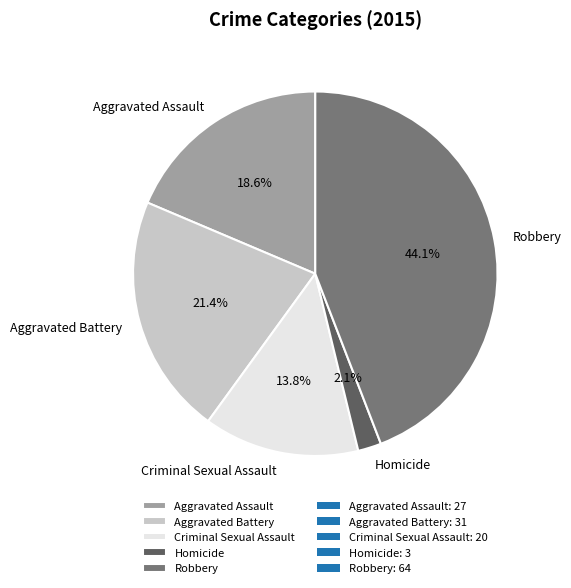

To the nearest percent, what is the difference between the Aggravated Battery and Homicide slice percentages?

19%